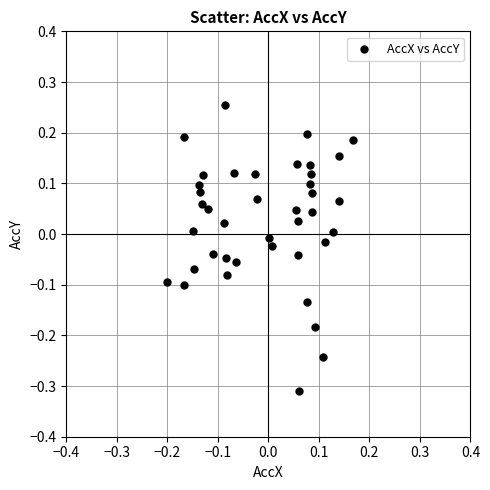

What is the range of Y values (max minus min)?

0.6